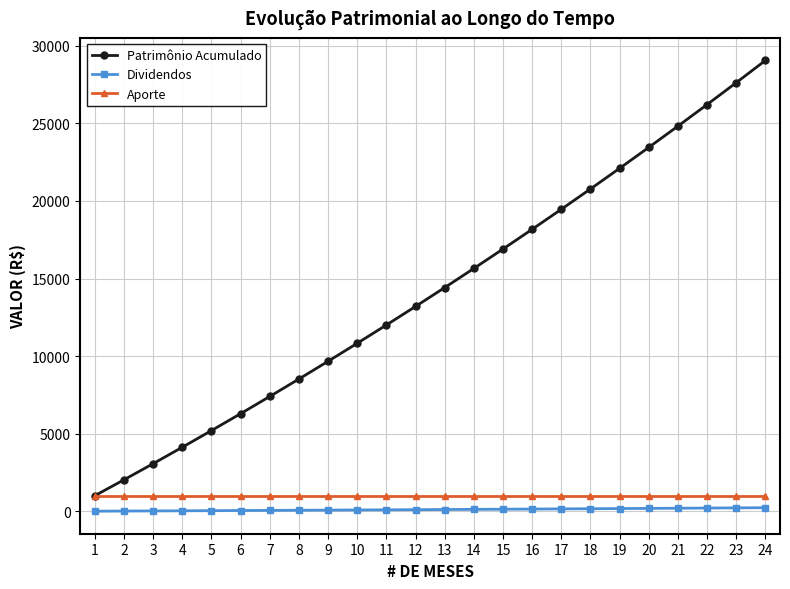

What is the maximum value shown in the chart?

29057.9